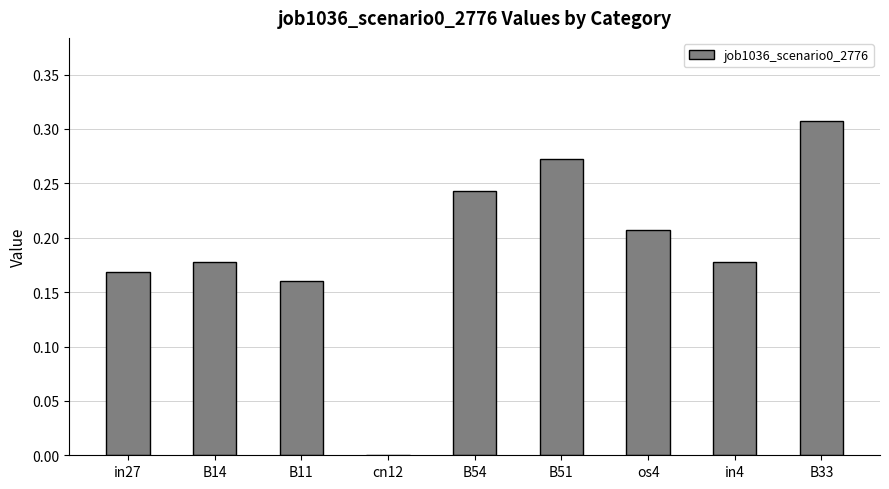

At which category does the chart reach its peak across all series?

B33